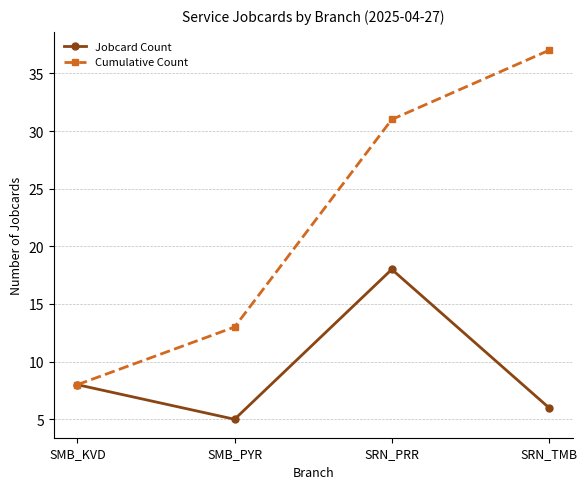

Reading left to right, transcribe all the data shown in this chart.

Jobcard Count: SMB_KVD=8	SMB_PYR=5	SRN_PRR=18	SRN_TMB=6
Cumulative Count: SMB_KVD=8	SMB_PYR=13	SRN_PRR=31	SRN_TMB=37